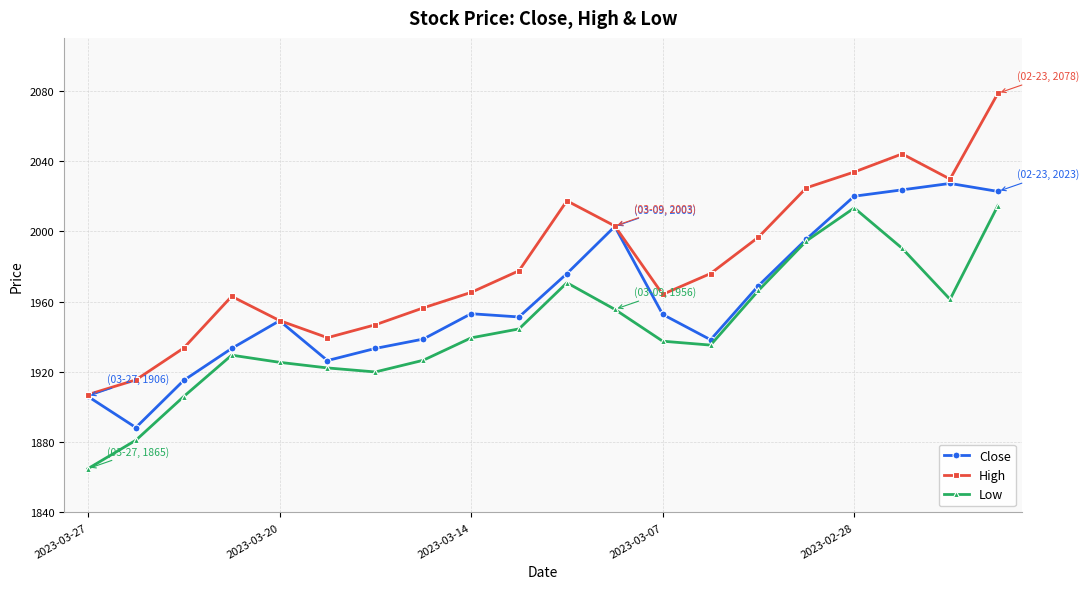

Which series has the largest total across all categories?

High